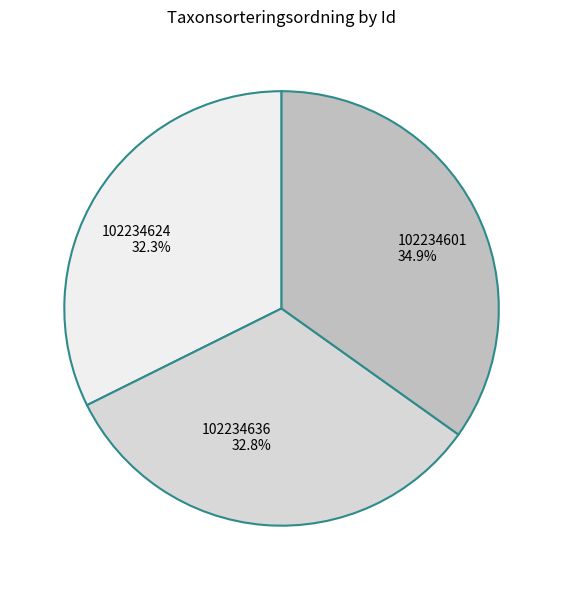

What is the largest slice in the pie chart?

102234601